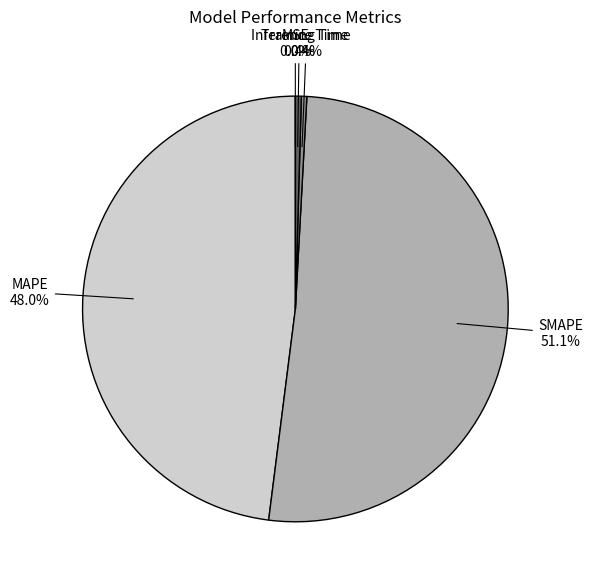

How much of the chart is everything except Training Time?

99.6%